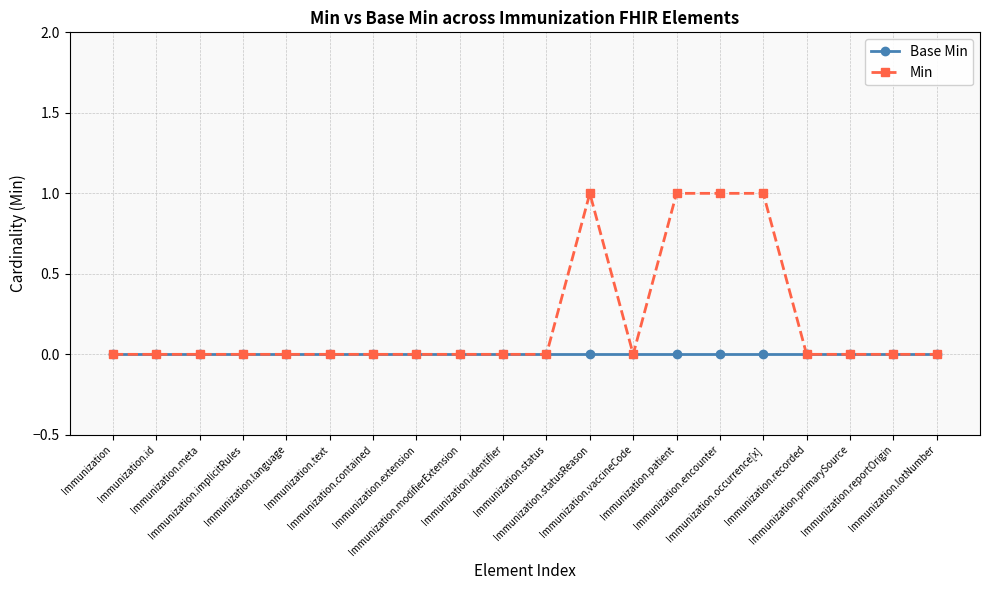

Which series has the largest total across all categories?

Min